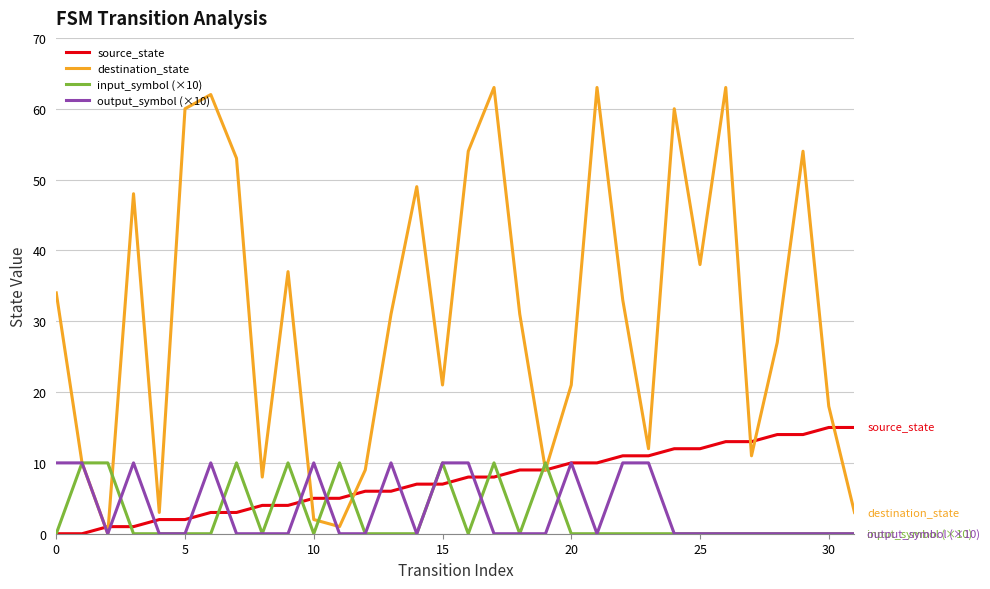

What is the highest value of the source_state series?

15